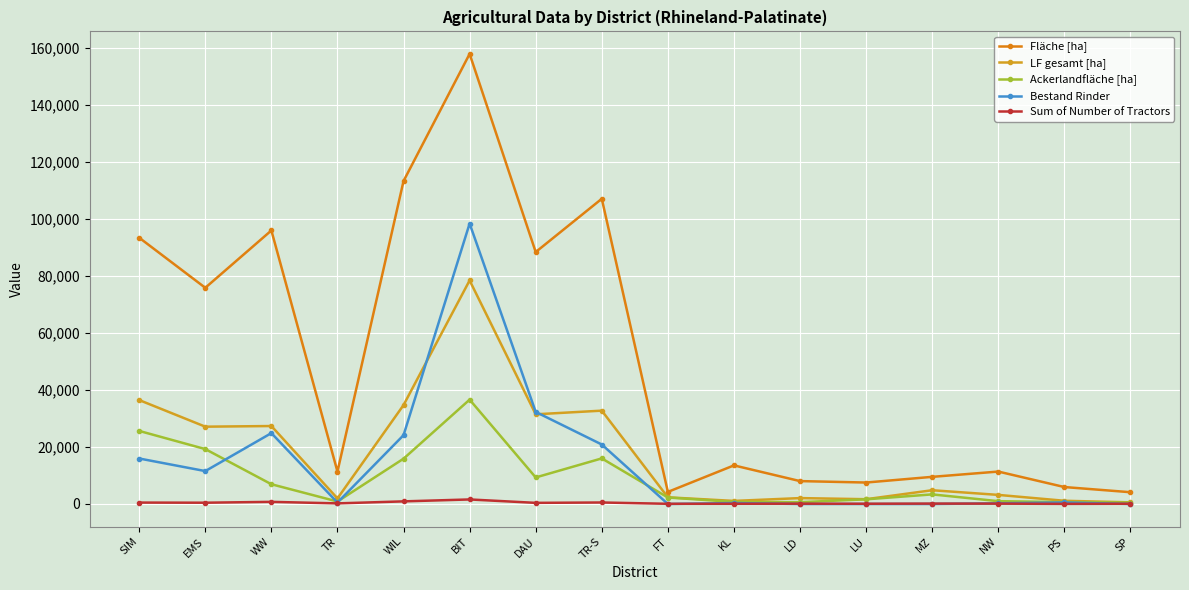

Reading left to right, transcribe all the data shown in this chart.

Fläche [ha]: SIM=93414.3	EMS=75847.1	WW=95960.5	TR=11376.3	WIL=113297.1	BIT=157901.9	DAU=88389.6	TR-S=107080.1	FT=4240.4	KL=13542.0	LD=8033.5	LU=7530.1	MZ=9524.9	NW=11377.9	PS=5949.3	SP=4132.4
LF gesamt [ha]: SIM=36459.0	EMS=27126.0	WW=27353.0	TR=1960.0	WIL=34703.0	BIT=78436.0	DAU=31467.0	TR-S=32749.0	FT=2345.0	KL=1080.0	LD=2071.0	LU=1683.0	MZ=4829.0	NW=3194.0	PS=1132.0	SP=581.0
Ackerlandfläche [ha]: SIM=25632.0	EMS=19264.0	WW=6932.0	TR=867.0	WIL=15892.0	BIT=36610.0	DAU=9313.0	TR-S=15998.0	FT=2279.0	KL=727.0	LD=635.0	LU=1641.0	MZ=3370.0	NW=994.0	PS=665.0	SP=515.0
Bestand Rinder: SIM=15959.0	EMS=11547.0	WW=24868.0	TR=513.0	WIL=24146.0	BIT=98389.0	DAU=32302.0	TR-S=20869.0	FT=0.0	KL=339.0	LD=0.0	LU=0.0	MZ=0.0	NW=251.0	PS=537.0	SP=0.0
Sum of Number of Tractors: SIM=497.0	EMS=450.0	WW=751.0	TR=216.0	WIL=920.0	BIT=1596.0	DAU=399.0	TR-S=527.0	FT=69.0	KL=78.0	LD=112.0	LU=92.0	MZ=148.0	NW=127.0	PS=40.0	SP=87.0